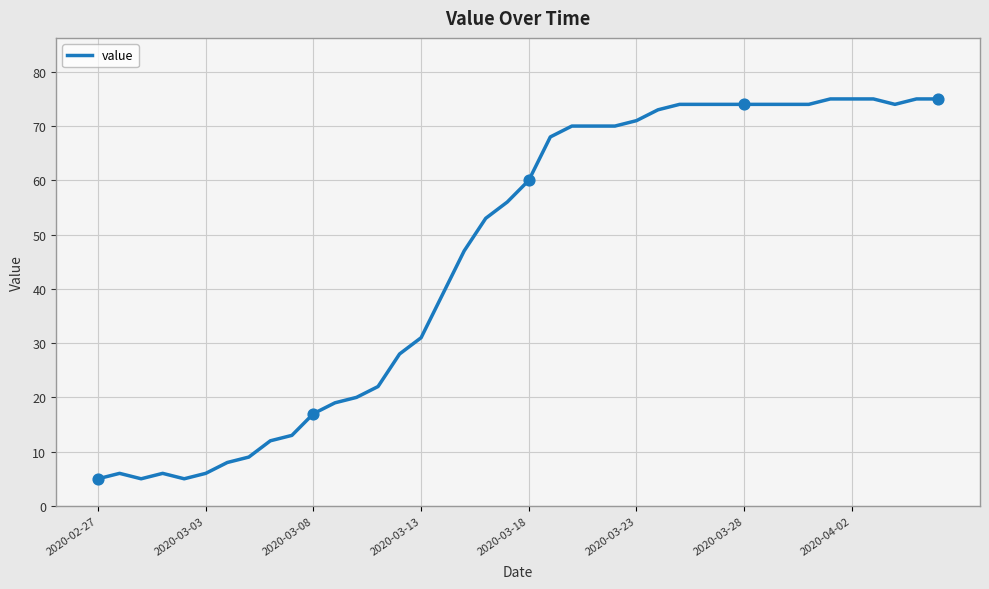

What is the difference between the maximum and minimum values?

70